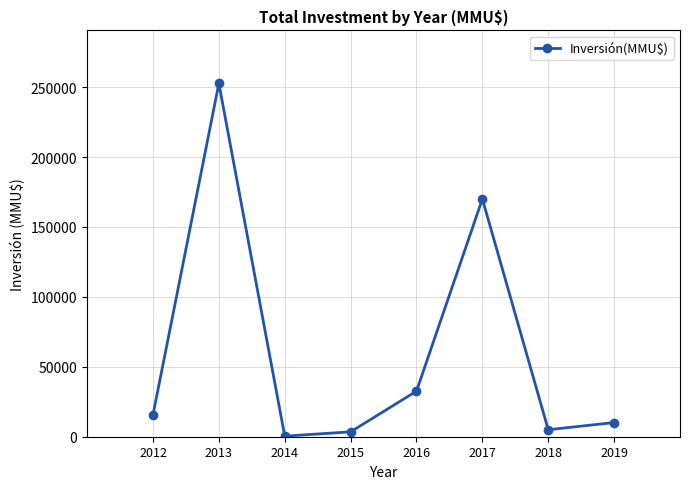

Is it true that the value at 2017 is 92398?

False